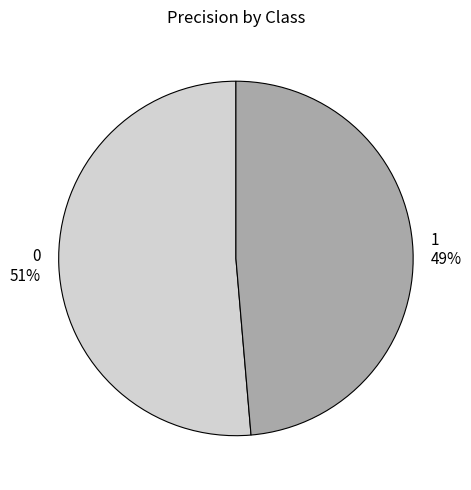

What is the smallest slice in the pie chart?

1